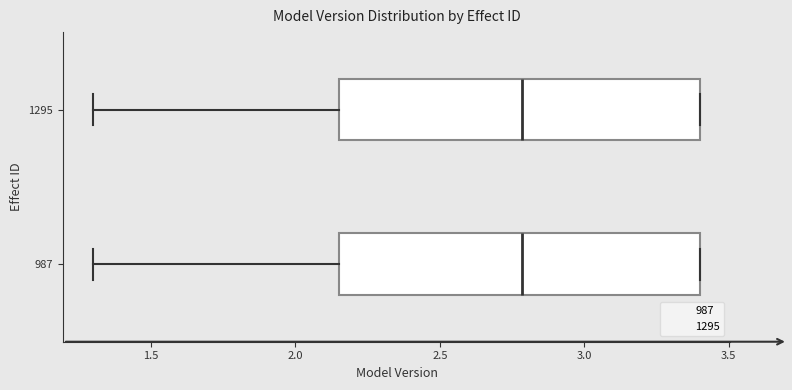

Reading bottom to top, read every box against the x-axis: the position of its median line, the range the box covers, and the ends of its whiskers. The values are not printed on the chart, so give them approximately, as read against the axis.

987: median 2.80, box 2.15 to 3.40, whiskers 1.30 to 3.40
1295: median 2.80, box 2.15 to 3.40, whiskers 1.30 to 3.40